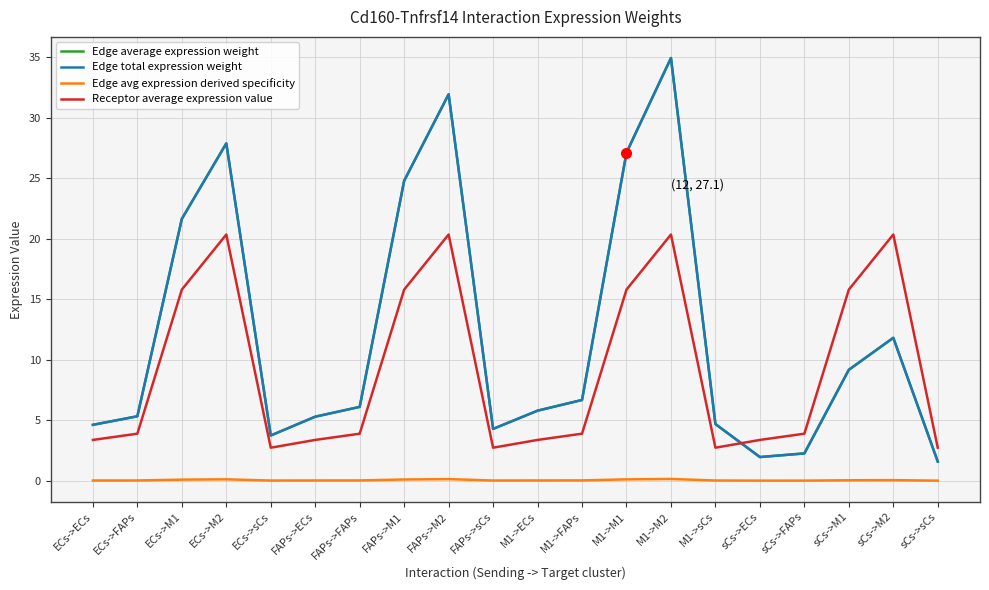

Does the chart display data point markers on the line(s)?

No